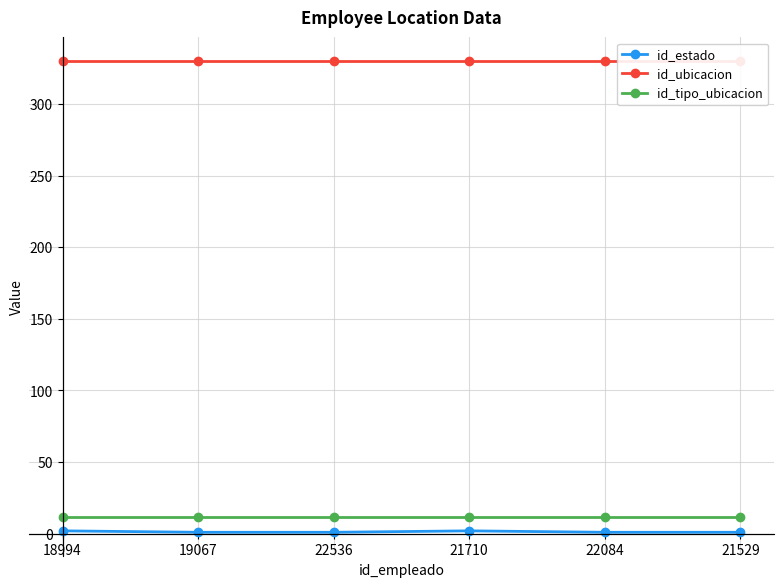

What are all the series names shown in the legend?

id_estado, id_ubicacion, id_tipo_ubicacion